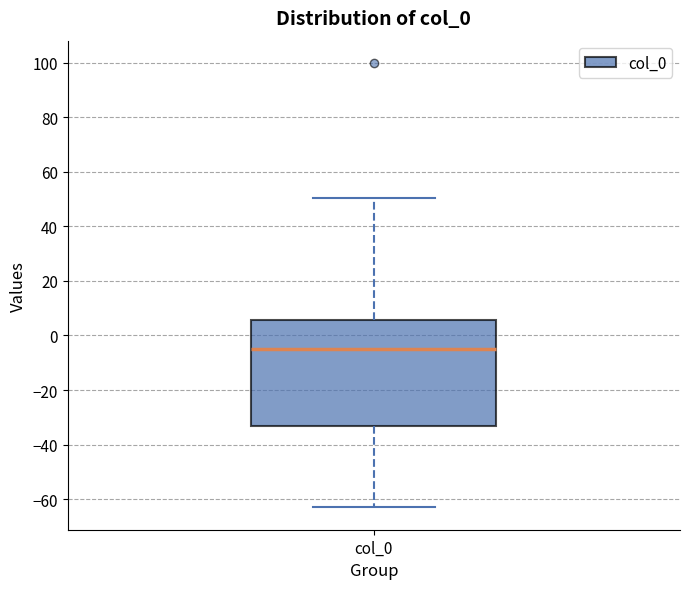

Read this box plot against the y-axis: the position of the median line, the range covered by the box, and the ends of both whiskers. The values are not printed on the chart, so give them approximately, as read against the axis.

median -4, box -34 to 6, whiskers -64 to 50